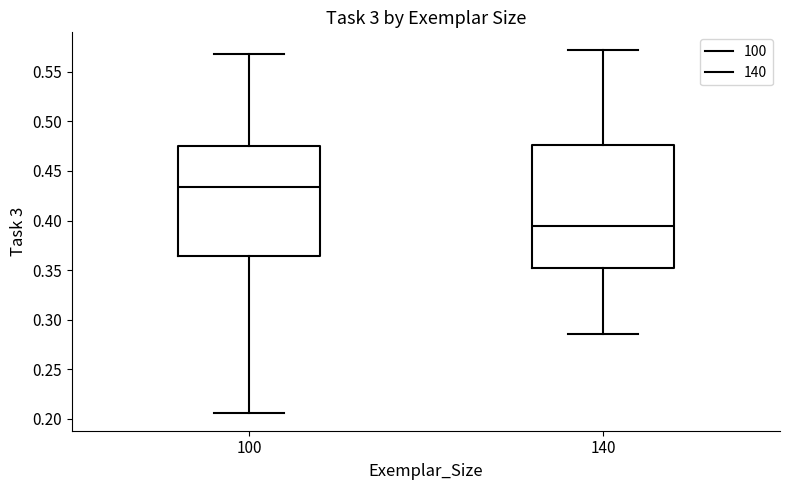

Which box is the tallest, from its lower edge to its upper edge?

140